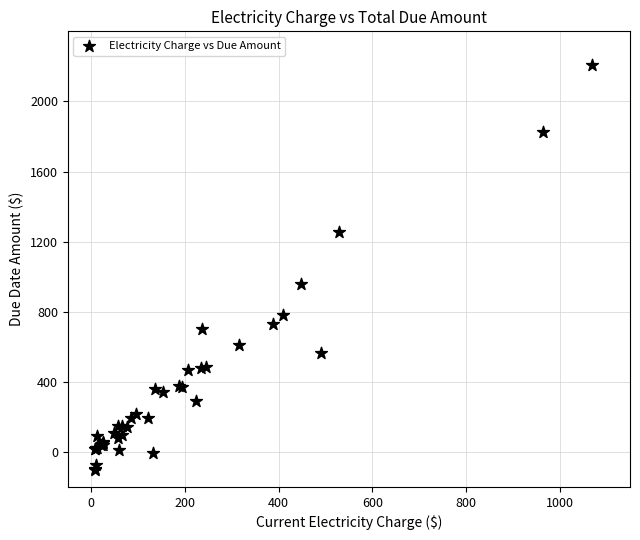

What Y value in the scatter plot is closest to 1051?

960.5